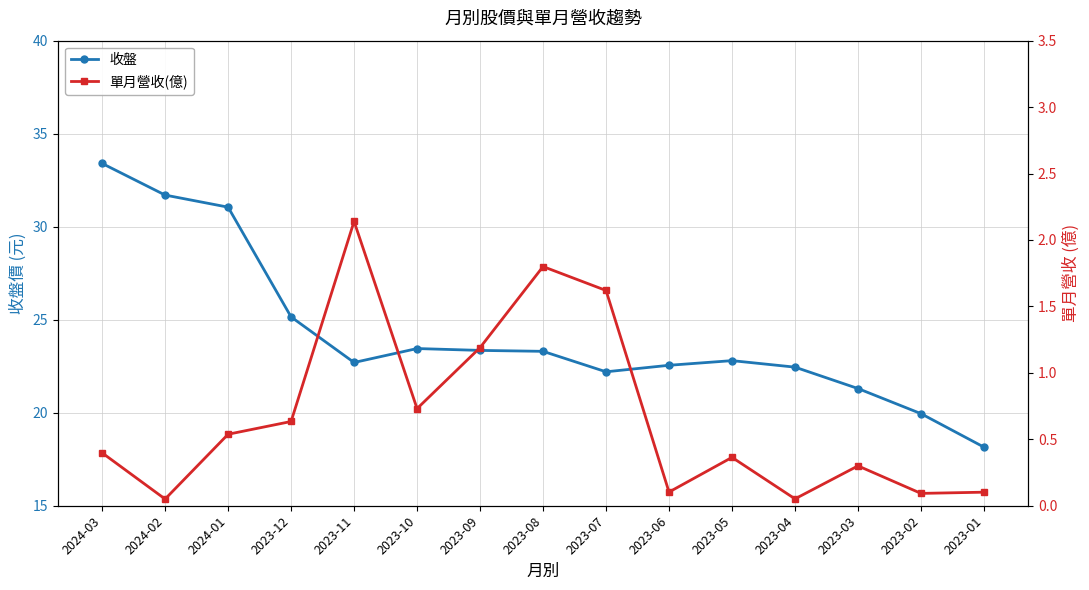

Reading left to right, transcribe all the data shown in this chart.

收盤: 33.4	31.7	31.1	25.1	22.7	23.4	23.4	23.3	22.2	22.6	22.8	22.4	21.3	19.9	18.1
單月營收(億): 0.4	0.1	0.5	0.6	2.1	0.7	1.2	1.8	1.6	0.1	0.4	0.1	0.3	0.1	0.1